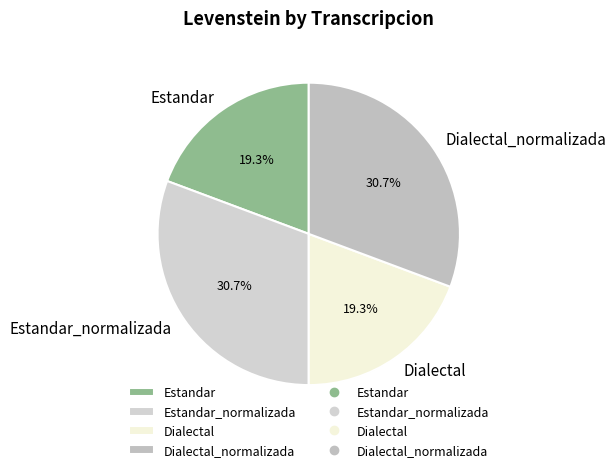

Which has a higher value, Estandar_normalizada or Estandar?

Estandar_normalizada